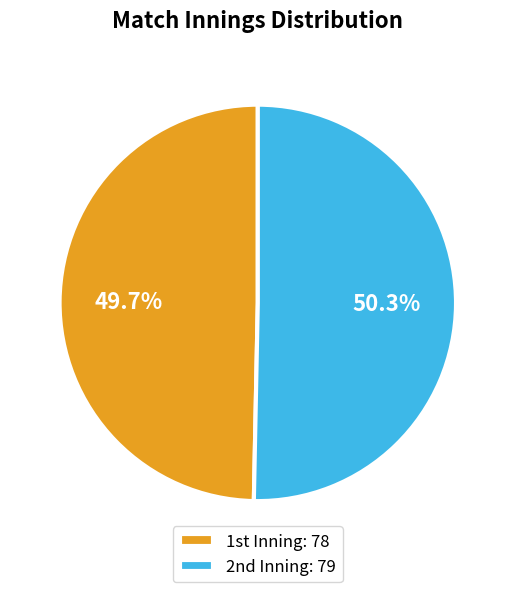

Which slice is the smallest?

1st